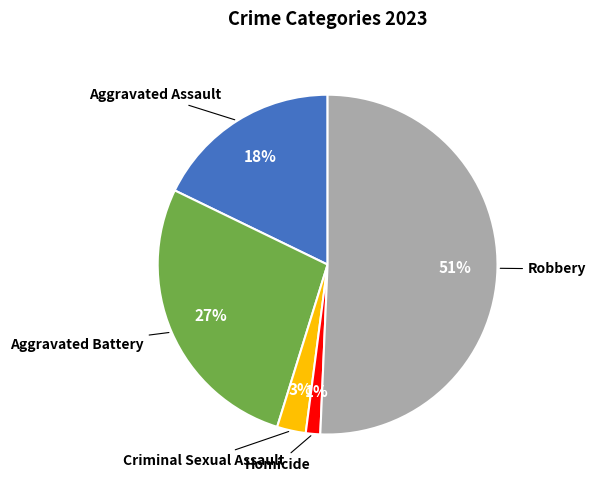

To the nearest percent, what is the average slice percentage?

20%